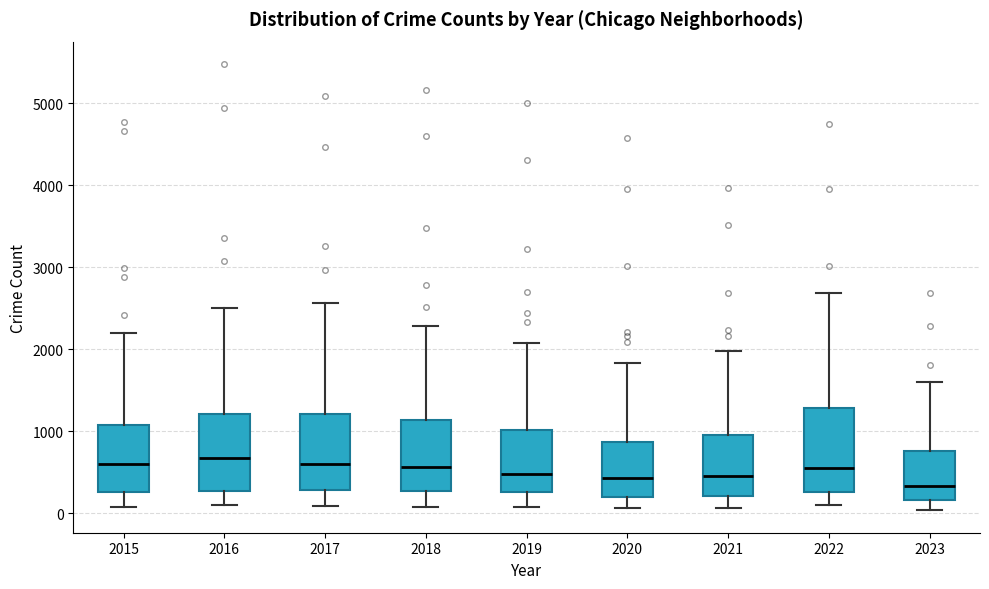

Reading left to right, read every box against the y-axis: the position of its median line, the range the box covers, and the ends of its whiskers. The values are not printed on the chart, so give them approximately, as read against the axis.

2015: median 600, box 300 to 1100, whiskers 100 to 2200
2016: median 700, box 300 to 1200, whiskers 100 to 2500
2017: median 600, box 300 to 1200, whiskers 100 to 2600
2018: median 600, box 300 to 1100, whiskers 100 to 2300
2019: median 500, box 300 to 1000, whiskers 100 to 2100
2020: median 400, box 200 to 900, whiskers 100 to 1800
2021: median 500, box 200 to 900, whiskers 100 to 2000
2022: median 600, box 300 to 1300, whiskers 100 to 2700
2023: median 300, box 200 to 800, whiskers 0 to 1600